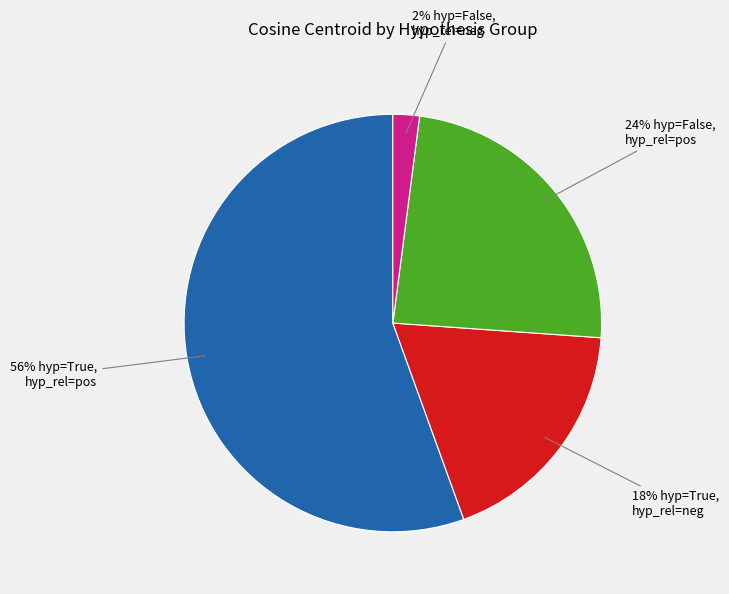

To the nearest percent, what is the average slice percentage?

25%